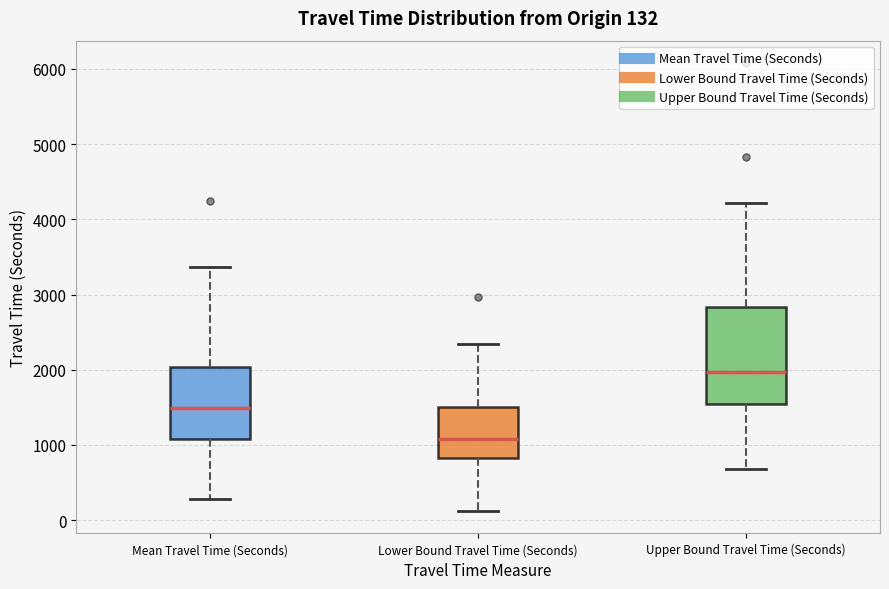

Which box's median line is the highest?

Upper Bound Travel Time (Seconds)